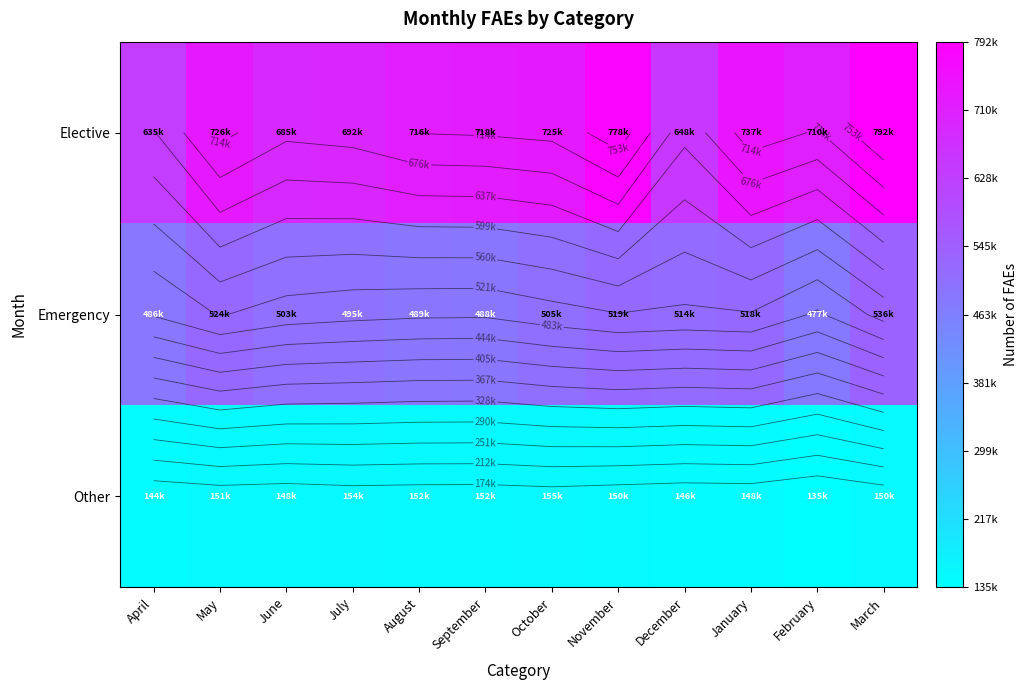

List the series in order of their overall mean, highest first.

Elective, Emergency, Other